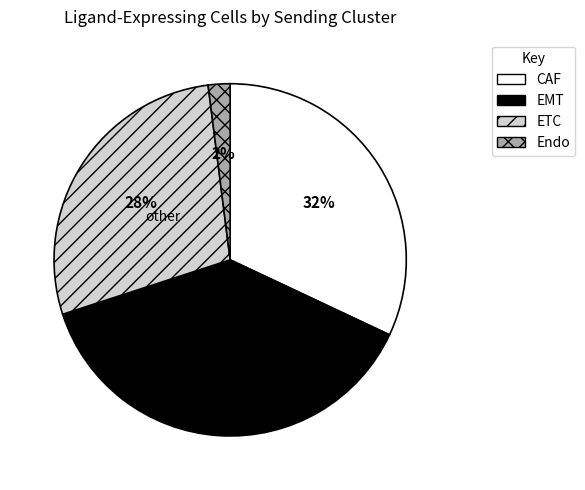

To the nearest percent, what percentage of the pie is CAF?

32%